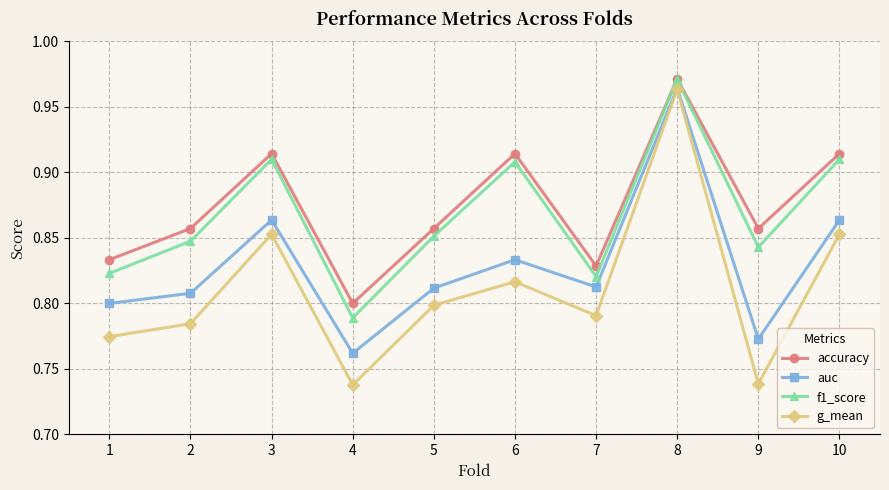

Which category has the highest value across all series?

8